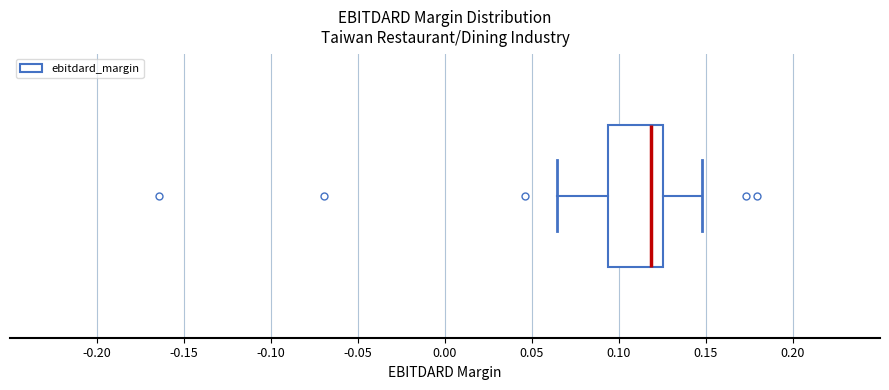

Read this box plot against the x-axis: the position of the median line, the range covered by the box, and the ends of both whiskers. The values are not printed on the chart, so give them approximately, as read against the axis.

median 0.120, box 0.095 to 0.125, whiskers 0.065 to 0.150